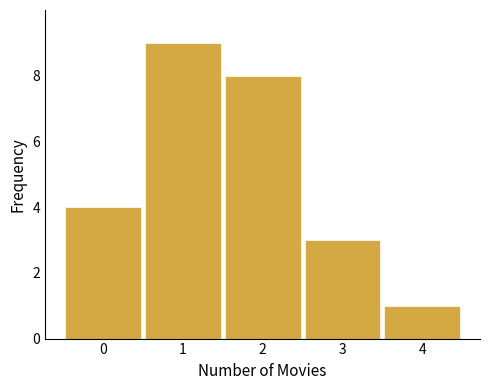

Reading left to right, extract all data points from this chart.

4	9	8	3	1